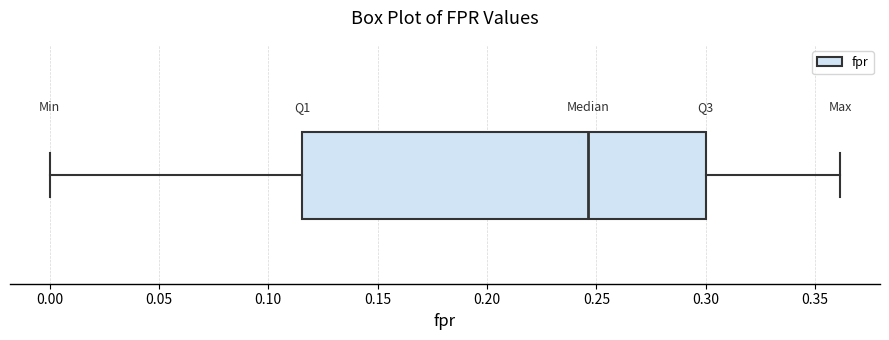

Where does the left whisker of the box end on the x-axis? The values are not printed on the chart, so give them approximately, as read against the axis.

0.000